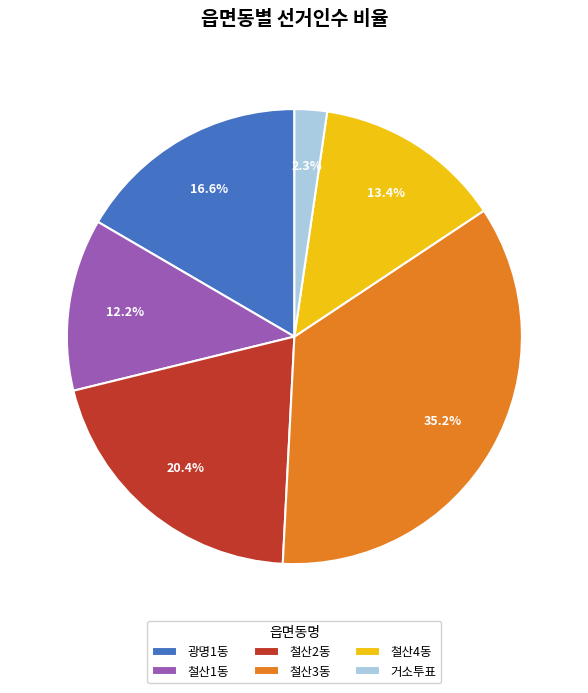

Approximately how many times larger is the value at 철산2동 compared to 광명1동?

1.2